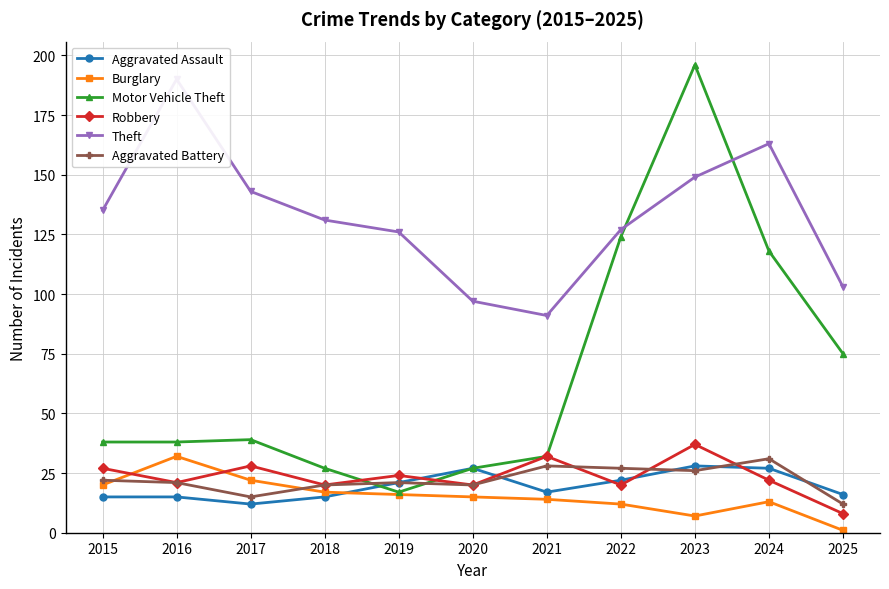

What is the difference between the maximum and minimum values in the Aggravated Battery series?

19